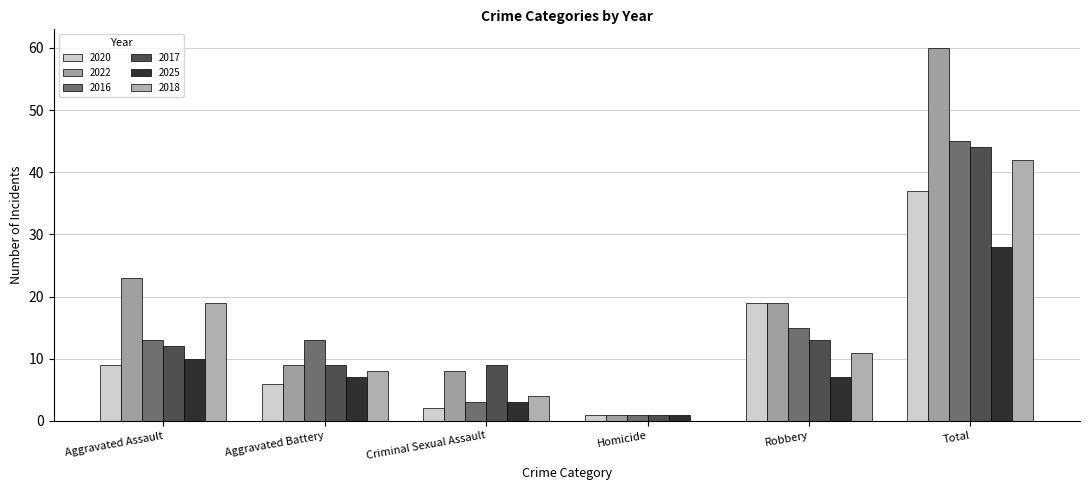

Rank the series at Homicide from lowest to highest value.

2018, 2020, 2022, 2016, 2017, 2025